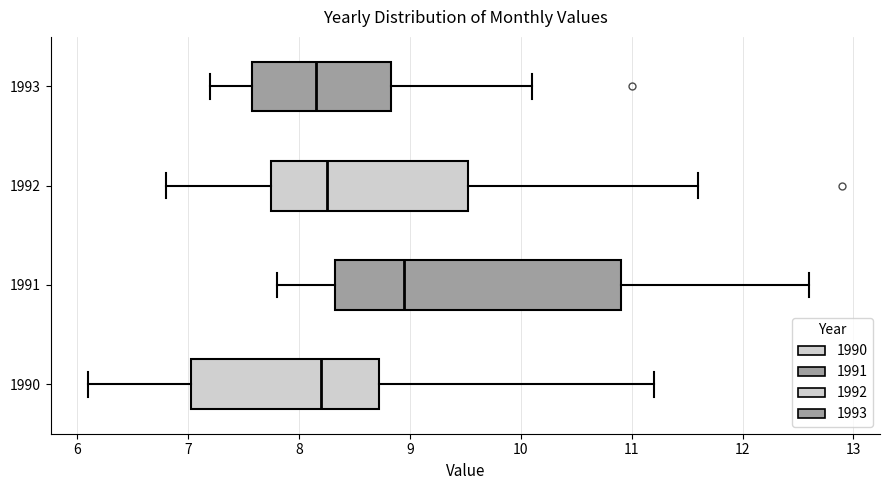

Reading bottom to top, transcribe this box plot: for each box, give where its median line is, the range the box spans, and where its two whiskers end, as read against the x-axis. The values are not printed on the chart, so give them approximately, as read against the axis.

1990: median 8.2, box 7.0 to 8.7, whiskers 6.1 to 11.2
1991: median 9.0, box 8.3 to 10.9, whiskers 7.8 to 12.6
1992: median 8.3, box 7.8 to 9.5, whiskers 6.8 to 11.6
1993: median 8.2, box 7.6 to 8.8, whiskers 7.2 to 10.1